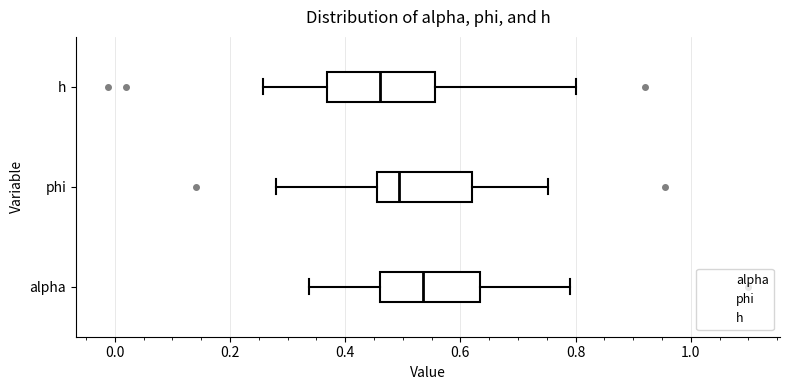

Which box's median line is the furthest to the right?

alpha